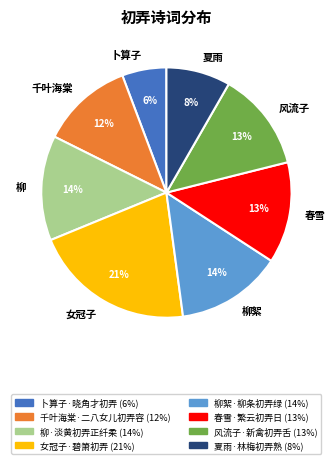

To the nearest percent, what is the difference between the largest and smallest slice percentages?

15%